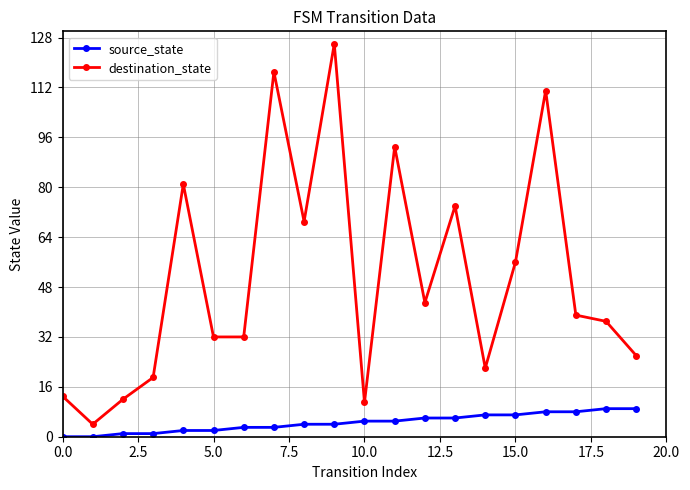

Which series has the largest range (max minus min)?

destination_state